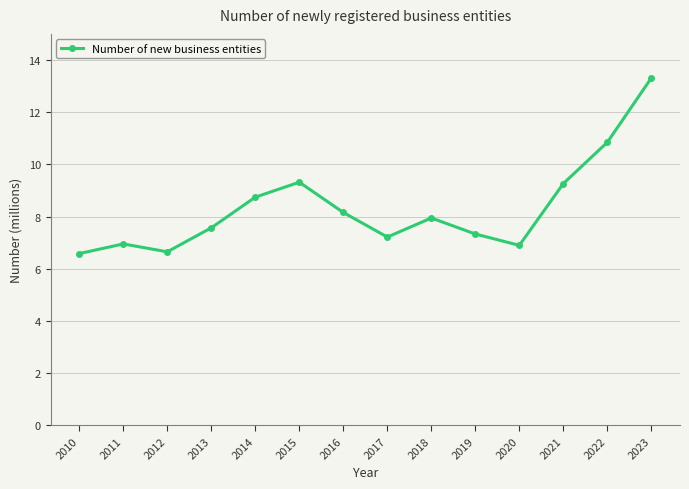

What is the change in value from 2017 to 2020?

-0.3